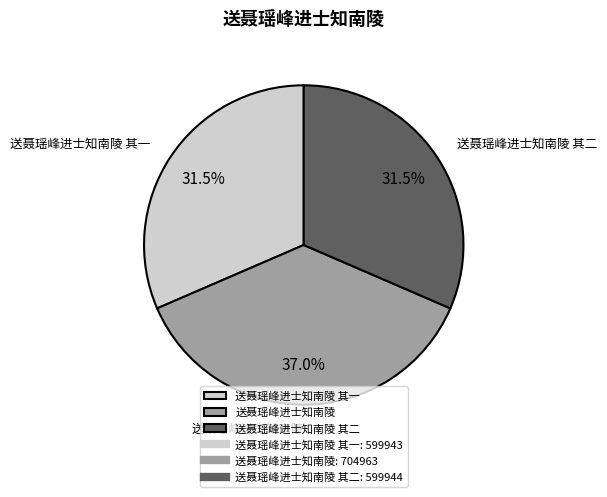

What percentage do 送聂瑶峰进士知南陵 其二 and 送聂瑶峰进士知南陵 其一 together represent?

63.0%